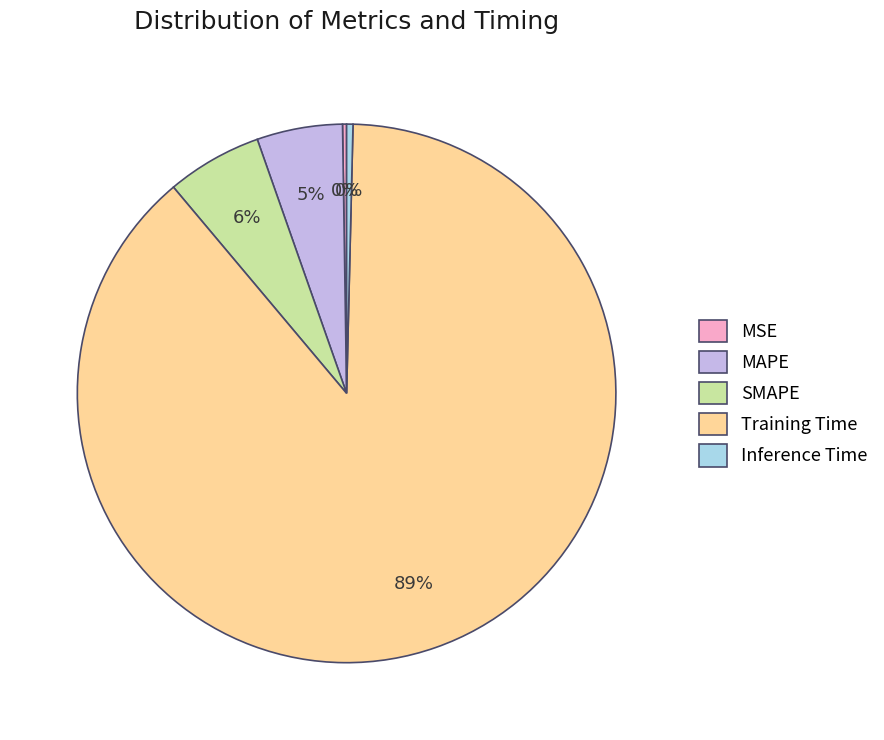

Combined, do Training Time and MAPE account for over 50%?

Yes